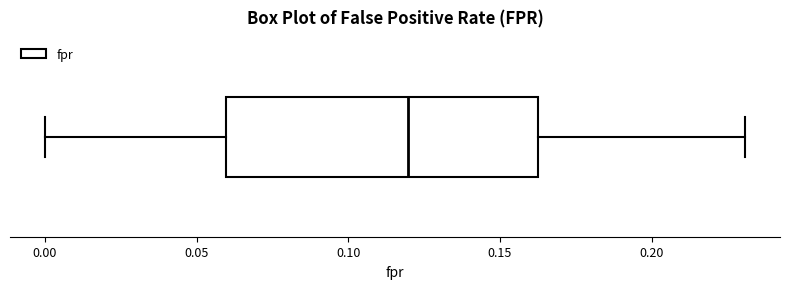

Read this box plot against the x-axis: the position of the median line, the range covered by the box, and the ends of both whiskers. The values are not printed on the chart, so give them approximately, as read against the axis.

median 0.12, box 0.06 to 0.16, whiskers 0.00 to 0.23